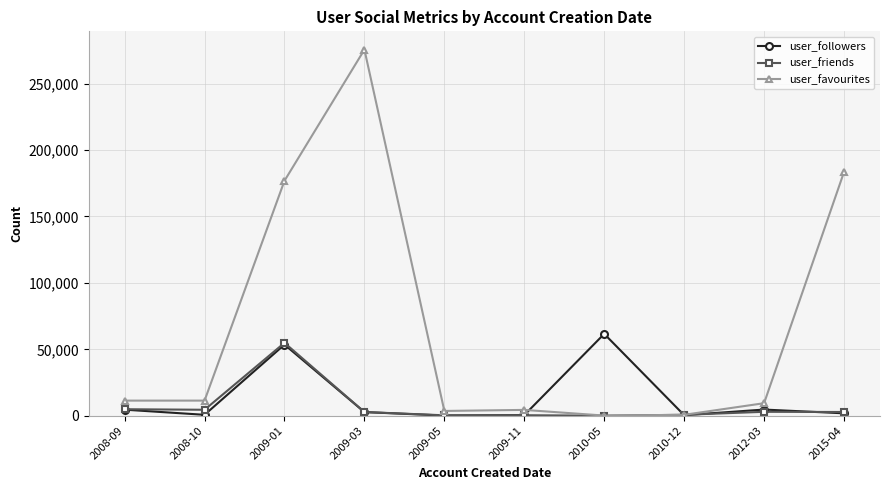

Is the value of user_favourites at 2009-03 greater than the value of user_followers at 2015-04?

Yes